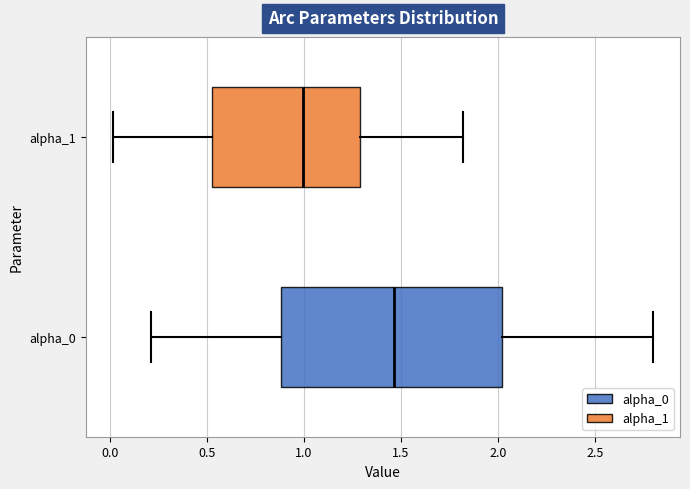

Which box has the furthest to the right median line?

alpha_0